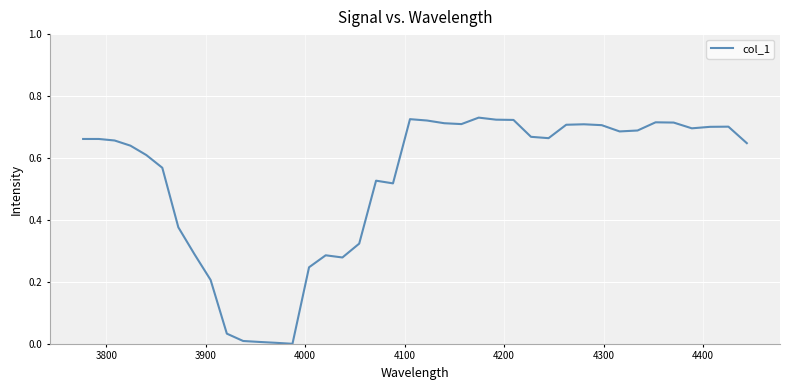

How many lines are shown in the chart?

1